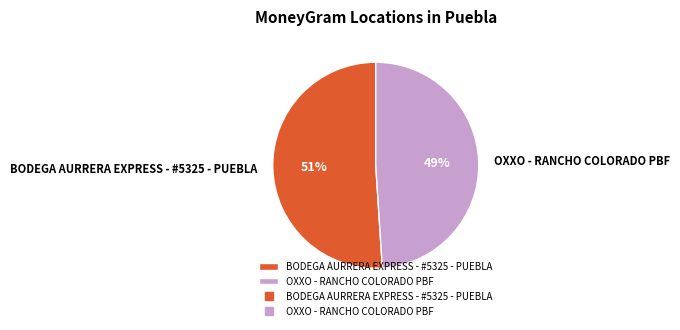

How many segments does this pie chart have?

2